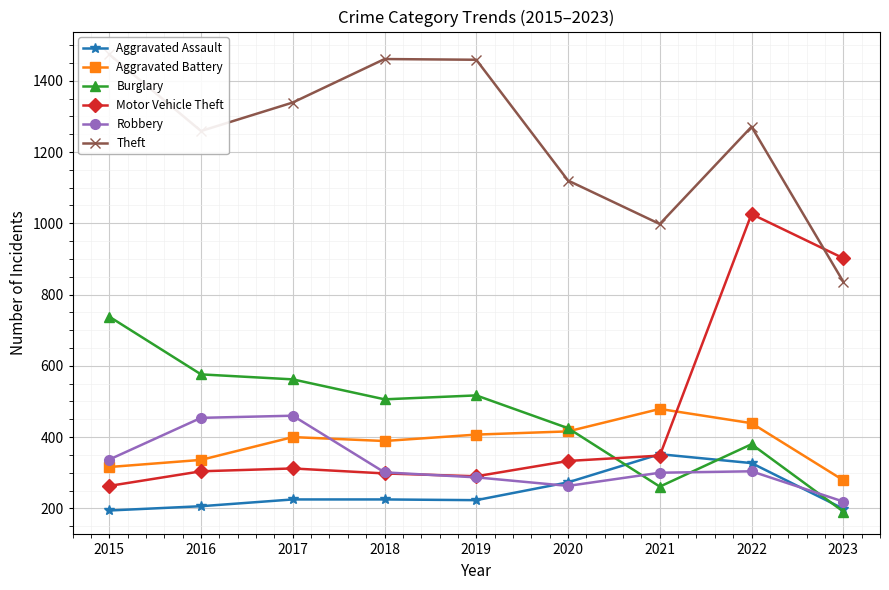

True or false: Theft and Aggravated Battery intersect in this chart.

False